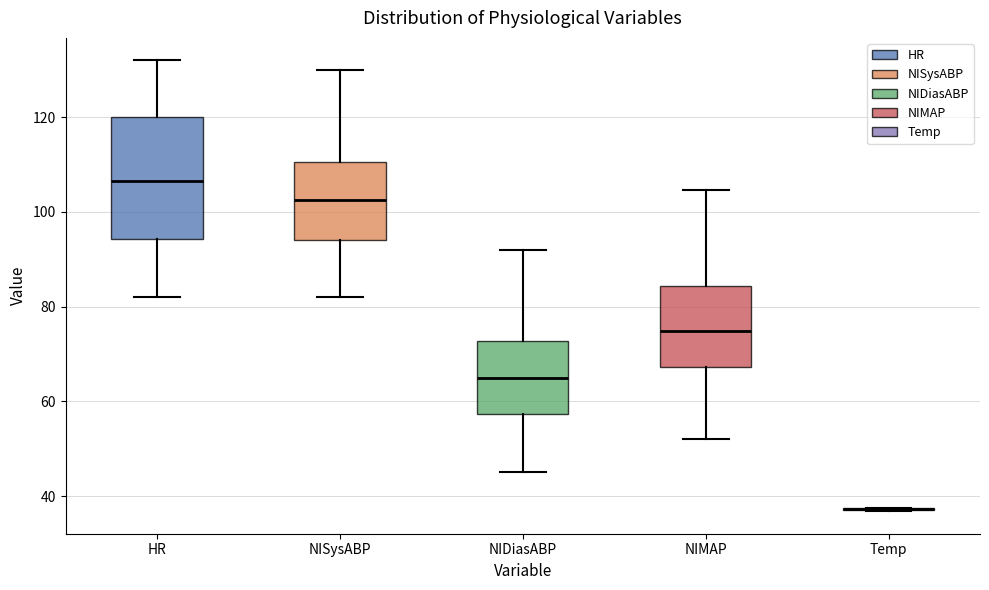

Which box is the tallest, from its lower edge to its upper edge?

HR